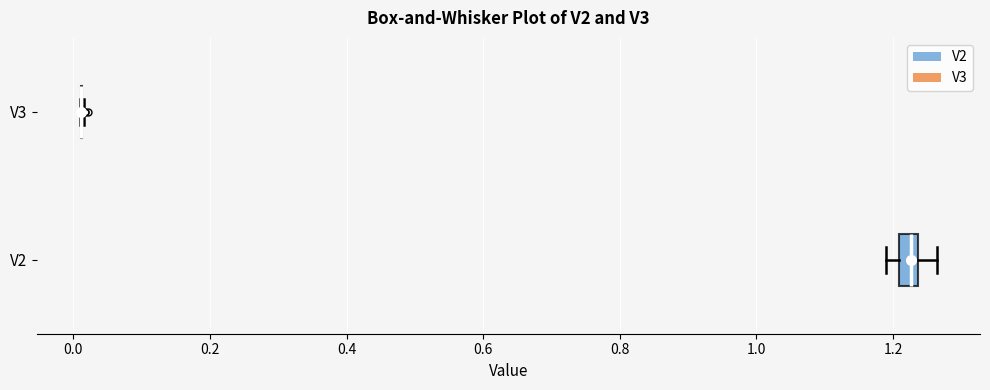

Which box is the widest, from its left edge to its right edge?

V2